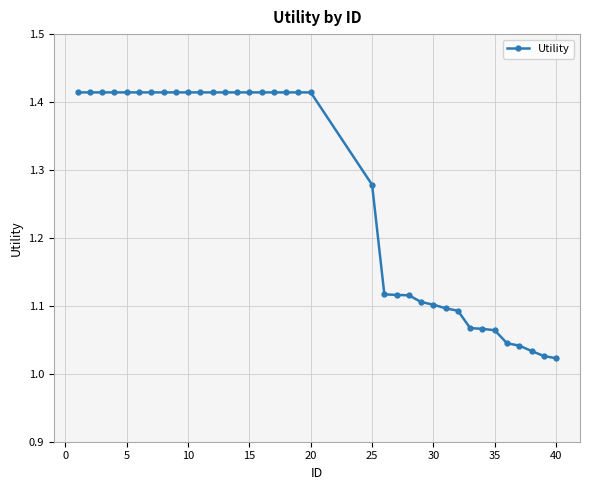

What is the difference between the second highest and minimum values?

0.4